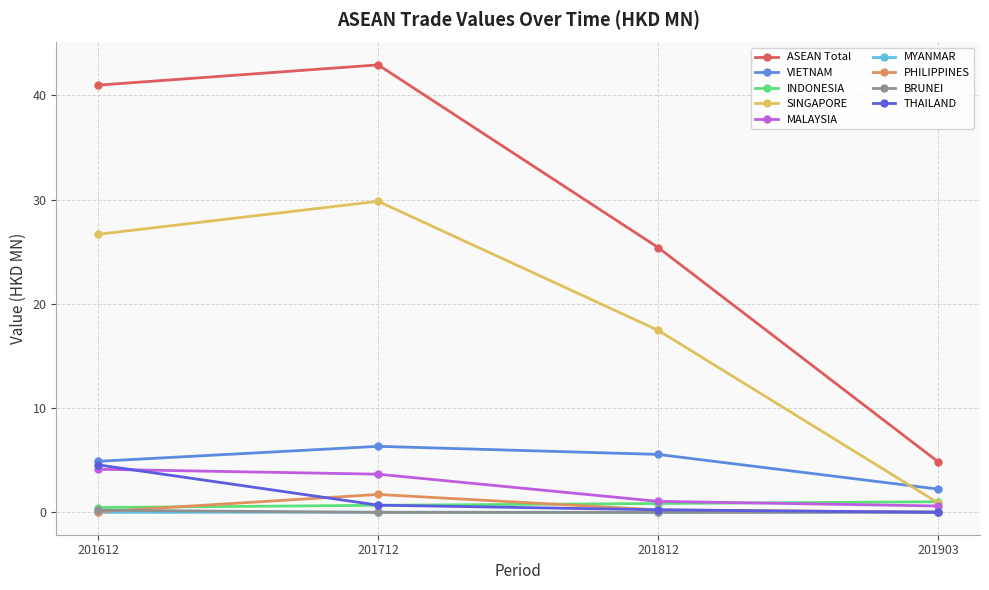

True or false: SINGAPORE has a value of 6.3 at 201612.

False